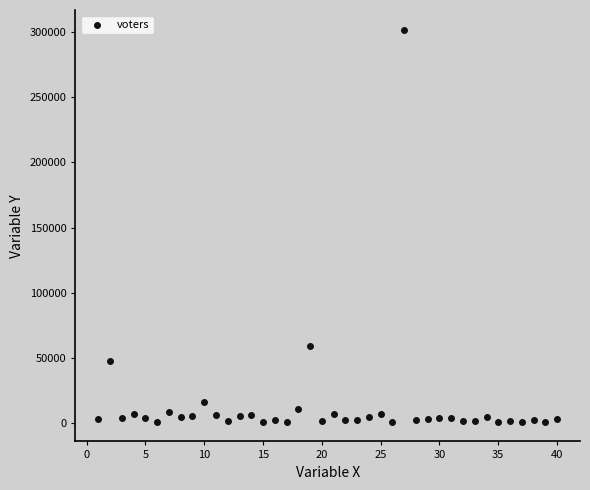

What Y value in the scatter plot is closest to 151476?

59488